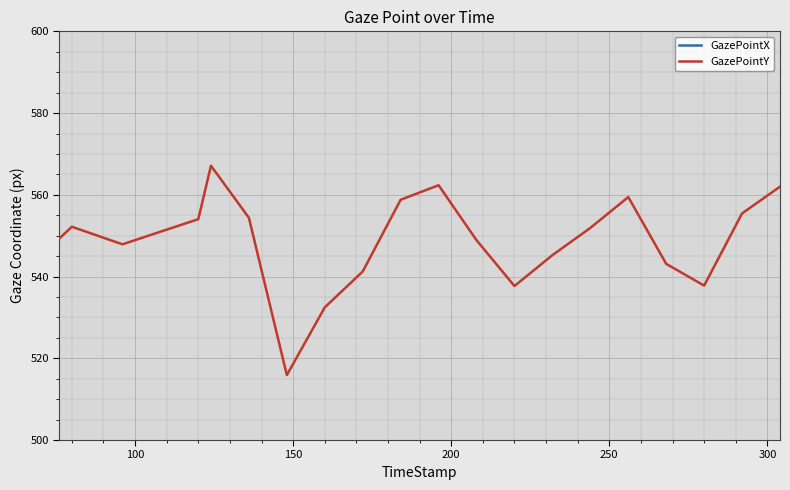

What is the minimum value for GazePointY?

515.9